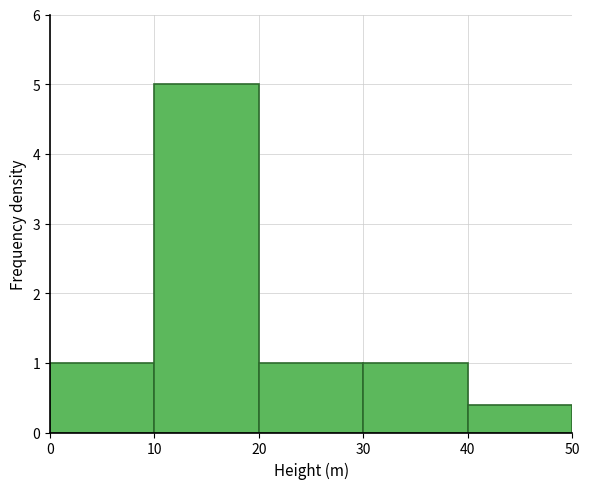

Reading left to right, transcribe this chart: for each bar, give the range it covers on the x-axis and its height. The values are not printed on the chart, so give them approximately, as read against the axis.

0 to 10: 1.0
10 to 20: 5.0
20 to 30: 1.0
30 to 40: 1.0
40 to 50: 0.4